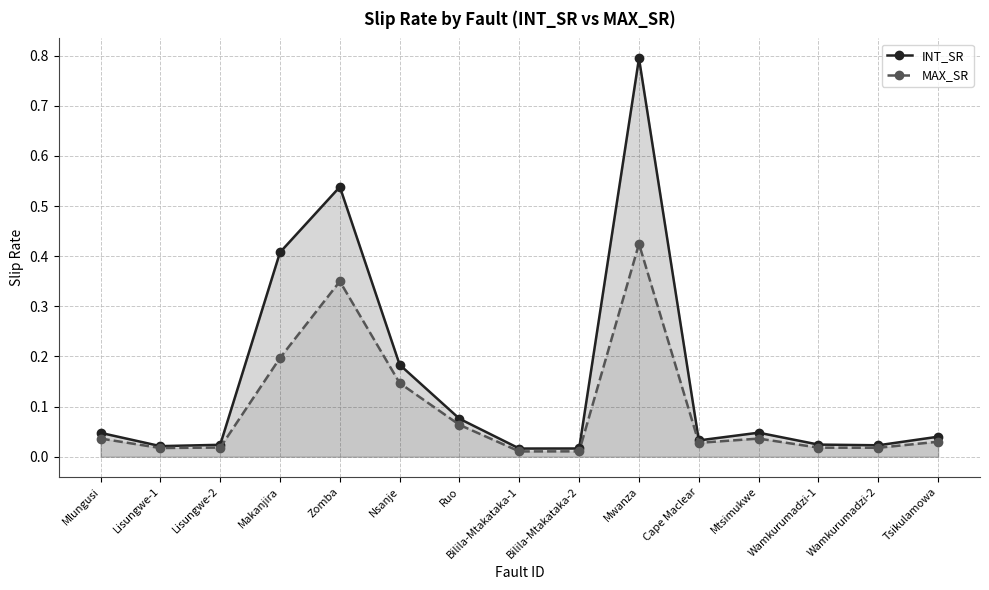

The value of MAX_SR at Bilila-Mtakataka-2 is 0.0. True or false?

False